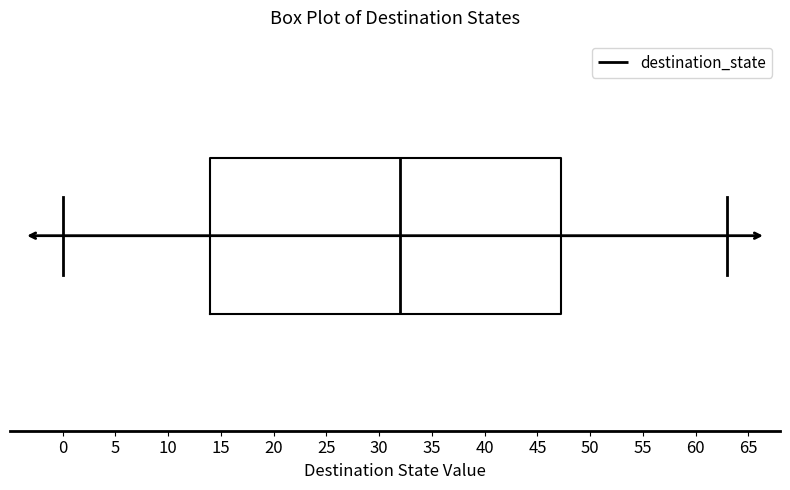

Transcribe this box plot: give where the median line is, the range the box spans, and where the two whiskers end, as read against the x-axis. The values are not printed on the chart, so give them approximately, as read against the axis.

median 32.0, box 14.0 to 47.5, whiskers 0.0 to 63.0